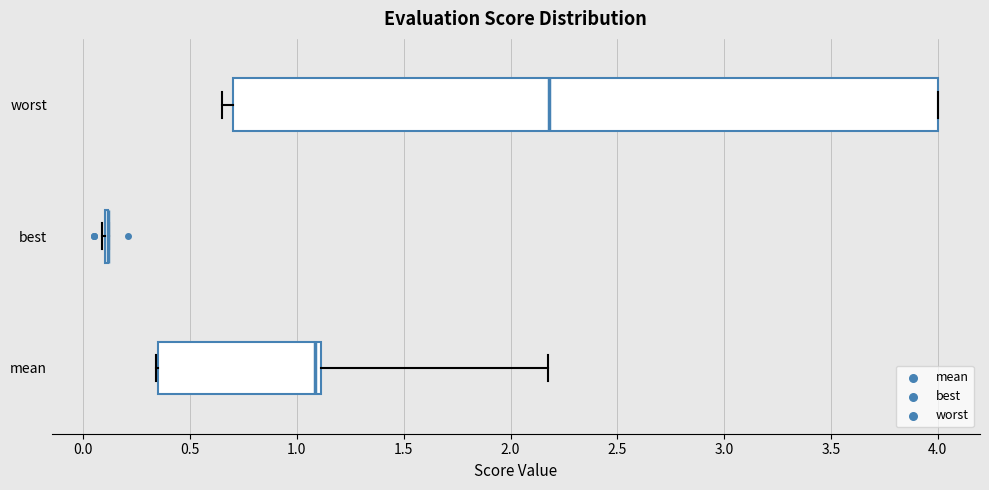

Reading bottom to top, read every box against the x-axis: the position of its median line, the range the box covers, and the ends of its whiskers. The values are not printed on the chart, so give them approximately, as read against the axis.

mean: median 1.10 (just left of the box's right edge), box 0.35 to 1.10, whiskers 0.35 to 2.20
best: box collapsed to a line at 0.10, whiskers 0.10 to 0.10
worst: median 2.20, box 0.70 to 4.00, whiskers 0.65 to 4.00